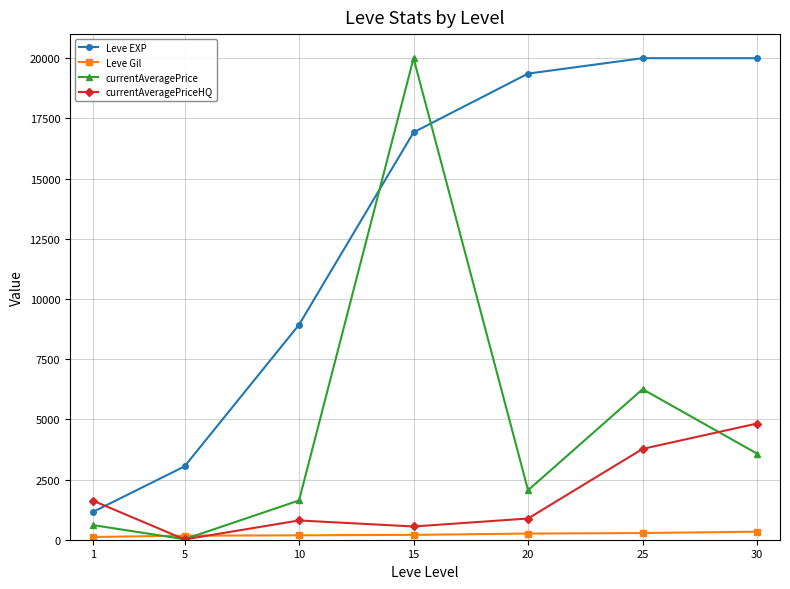

What is the value of the currentAveragePrice point at the 3rd from the left?

1631.5